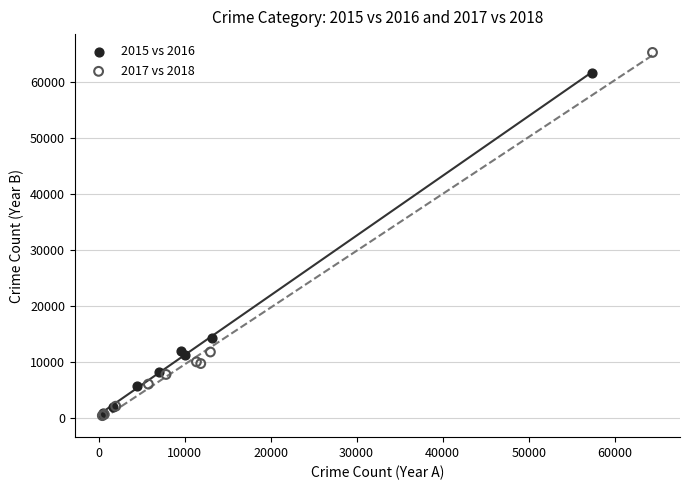

Which series reaches the maximum Y coordinate?

2017 vs 2018